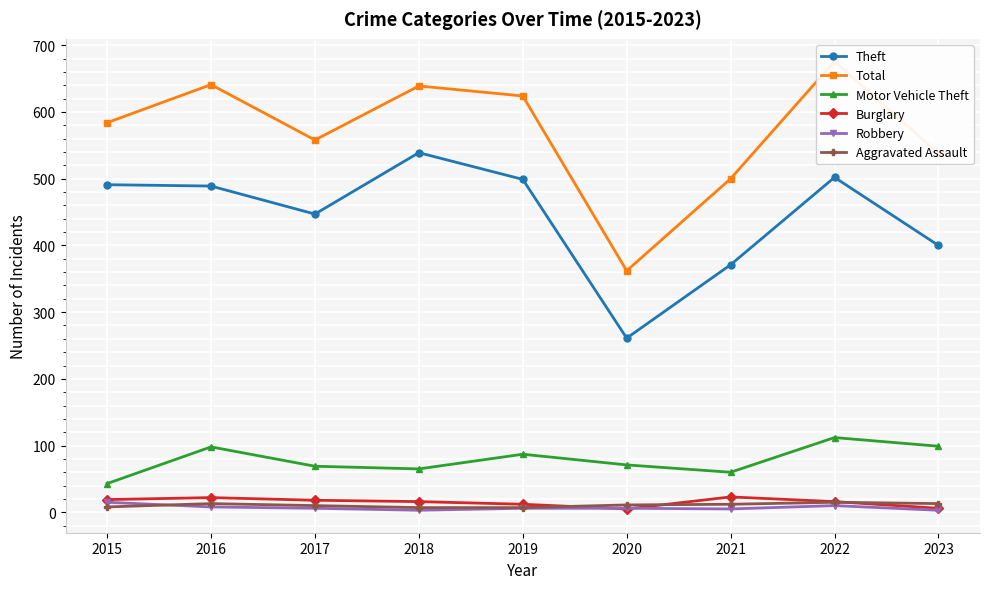

Reading left to right, transcribe all the data shown in this chart.

Theft: 491	489	447	539	499	261	371	502	400
Total: 584	641	558	639	624	362	500	676	538
Motor Vehicle Theft: 43	98	69	65	87	71	60	112	99
Burglary: 19	22	18	16	12	5	23	16	6
Robbery: 15	8	6	3	6	6	5	10	3
Aggravated Assault: 8	13	10	7	7	11	12	15	13